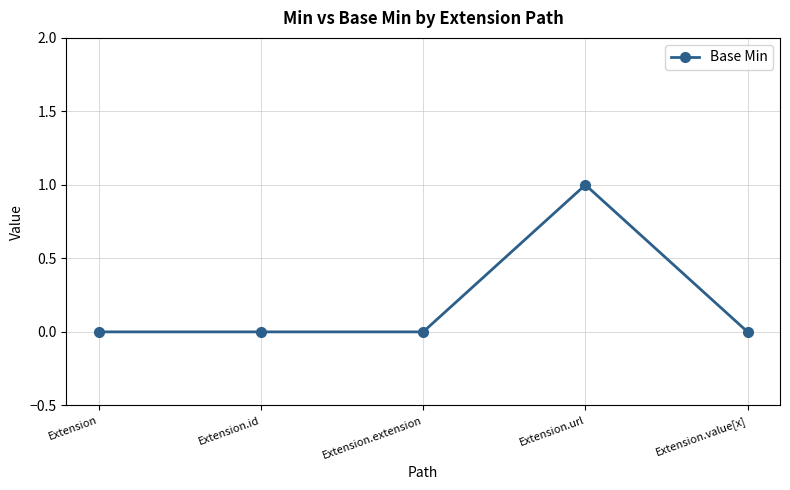

Is it true that the value at Extension.url is 1?

True